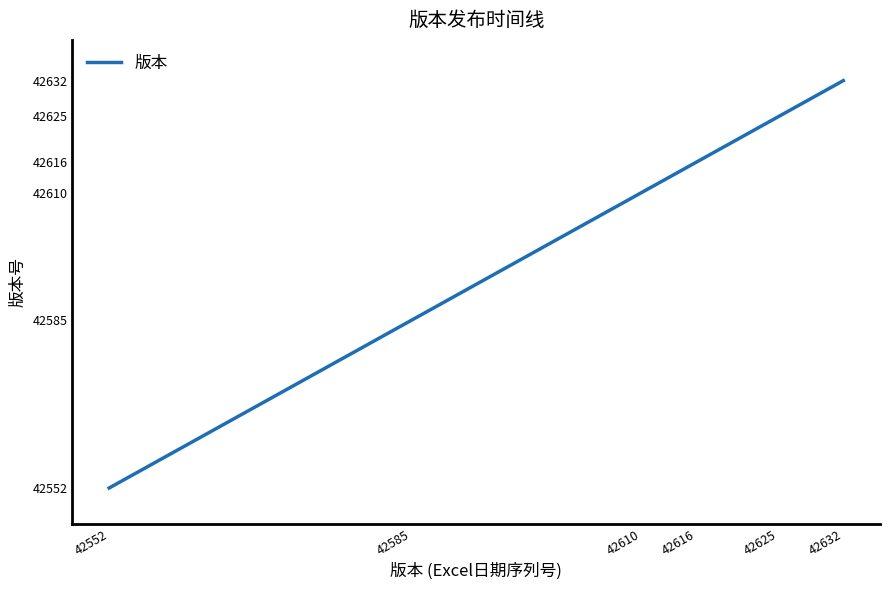

Reading left to right, extract all data points from this chart.

42552=42552	42585=42585	42610=42610	42616=42616	42625=42625	42632=42632